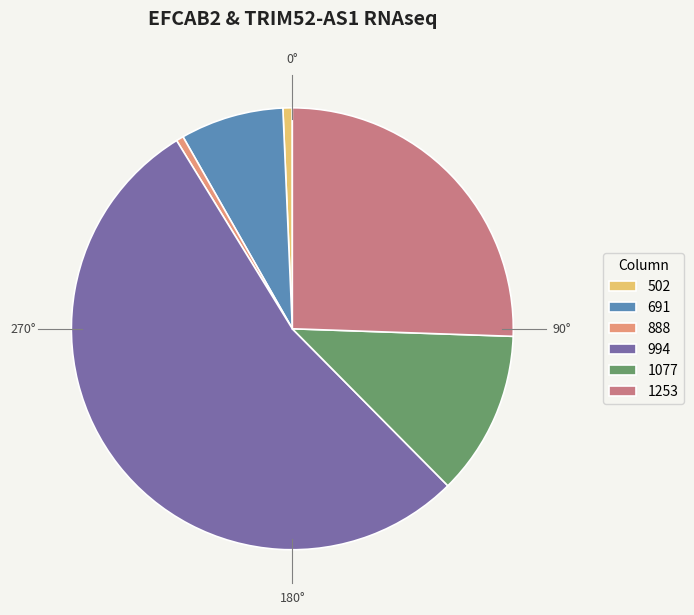

Is it true that 691 is 8% of the pie?

True